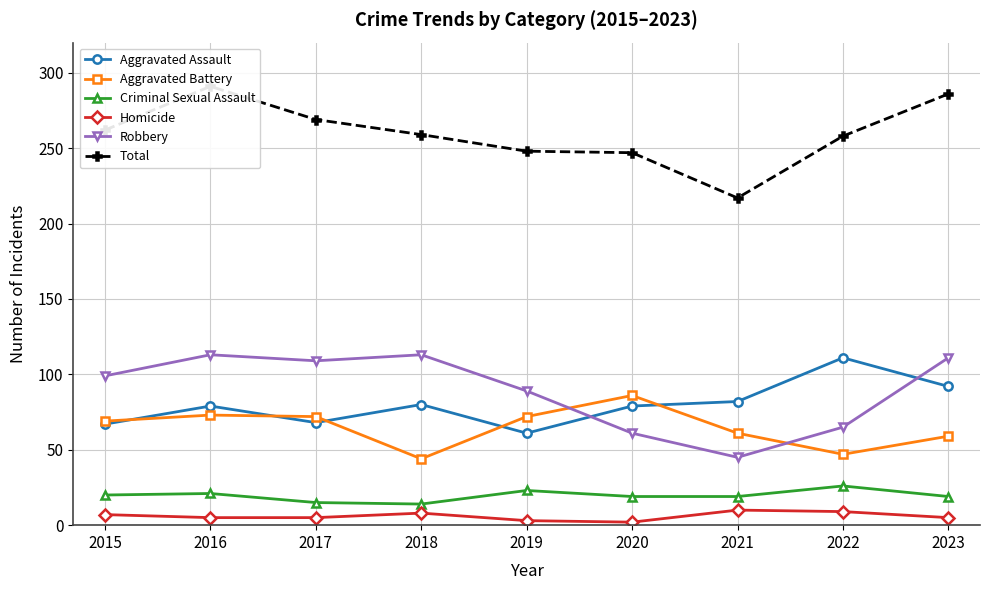

How many data points does each series have?

9